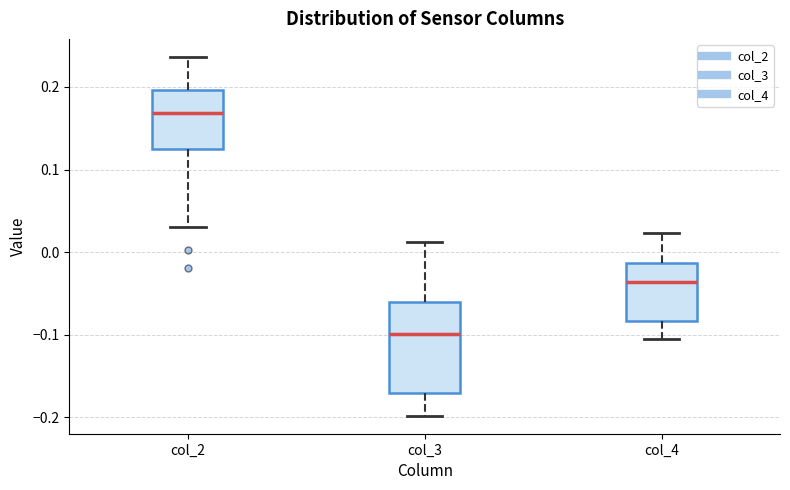

Reading left to right, read every box against the y-axis: the position of its median line, the range the box covers, and the ends of its whiskers. The values are not printed on the chart, so give them approximately, as read against the axis.

col_2: median 0.17, box 0.13 to 0.20, whiskers 0.03 to 0.24
col_3: median -0.10, box -0.17 to -0.06, whiskers -0.20 to 0.01
col_4: median -0.04, box -0.08 to -0.01, whiskers -0.11 to 0.02